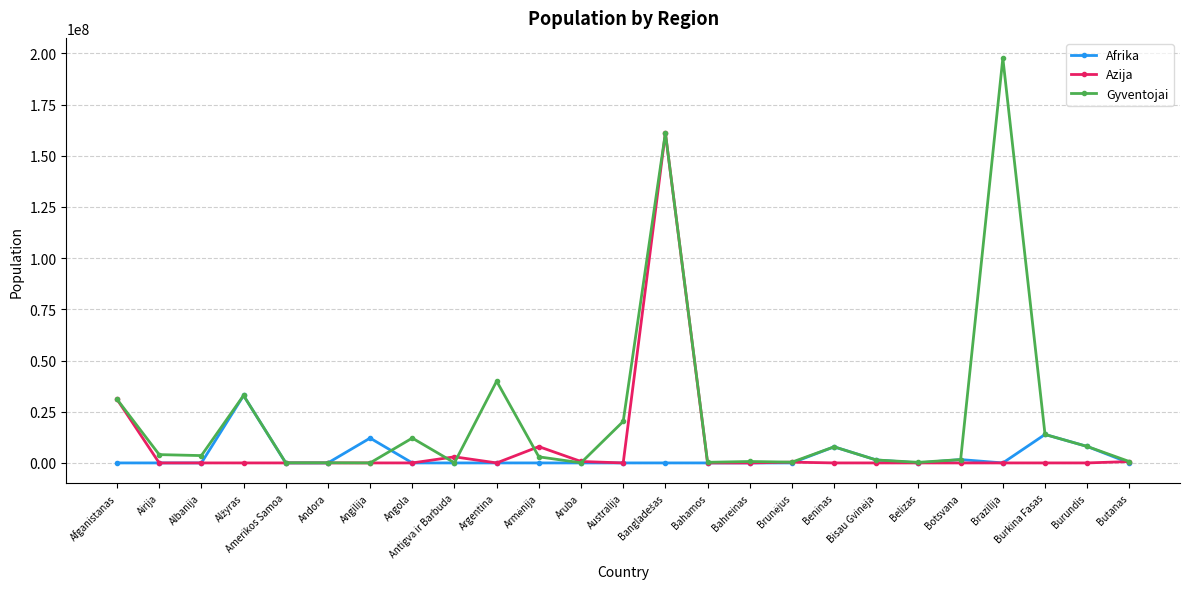

How many lines are shown in the chart?

3